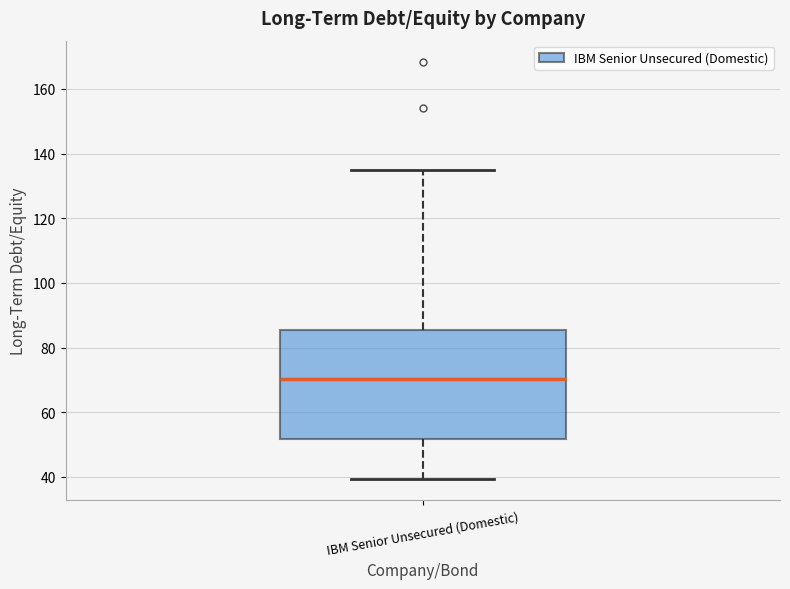

Read this box plot against the y-axis: the position of the median line, the range covered by the box, and the ends of both whiskers. The values are not printed on the chart, so give them approximately, as read against the axis.

median 70, box 52 to 86, whiskers 40 to 134